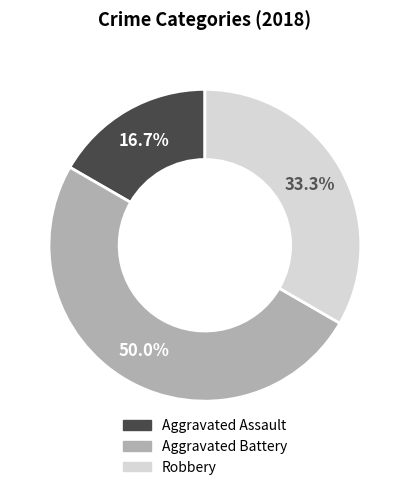

How much of the chart is everything except Aggravated Battery?

50.0%